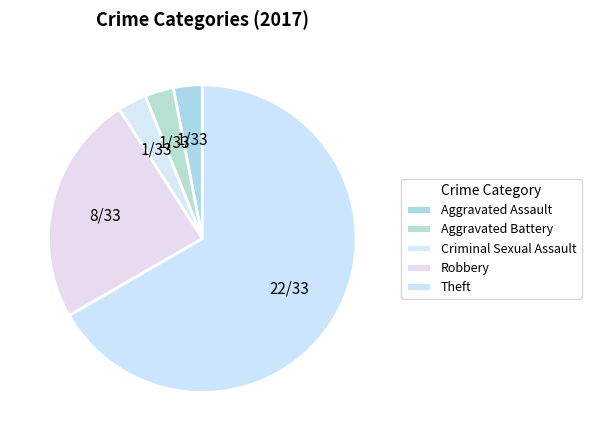

True or false: Aggravated Assault accounts for 14% of the total.

False